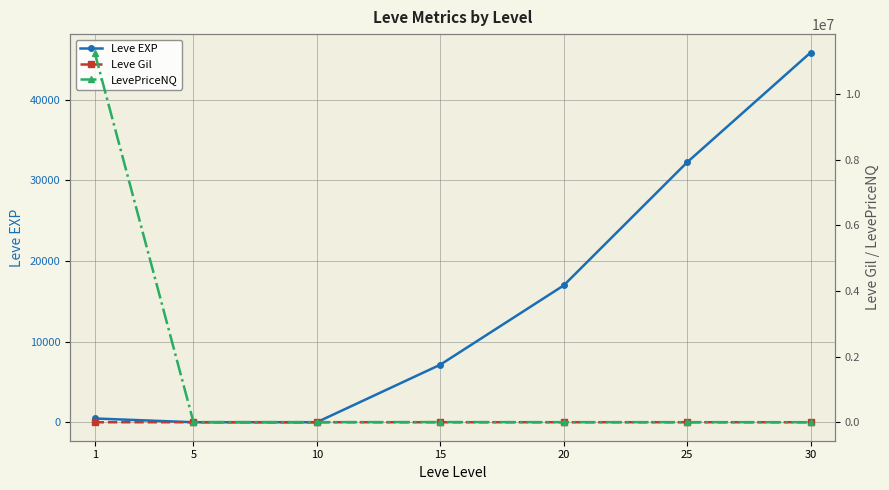

Is it true that LevePriceNQ equals 3760.0 at 25?

False